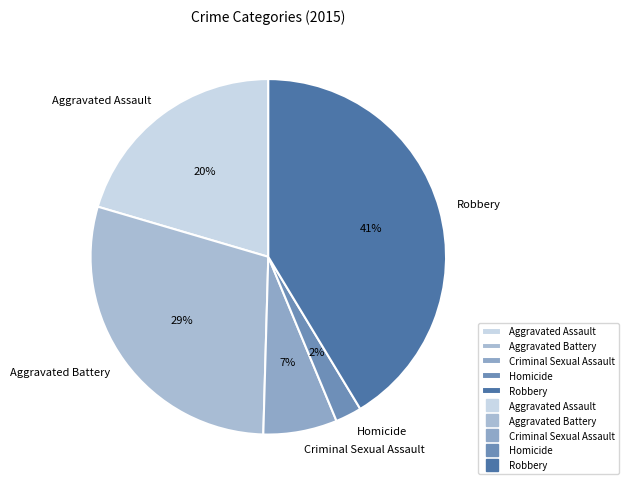

What is the ratio of the value at Aggravated Assault to the value at Aggravated Battery?

0.7